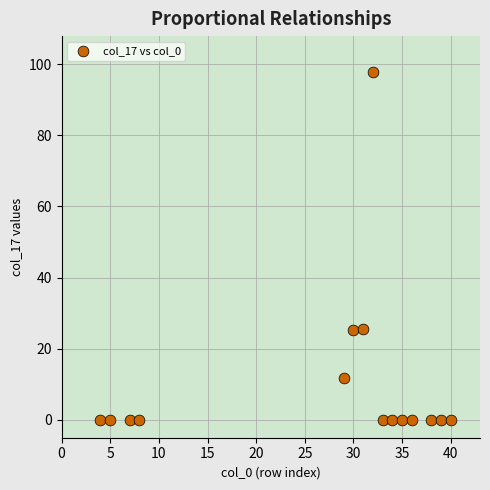

What is the range of Y values (max minus min)?

97.9